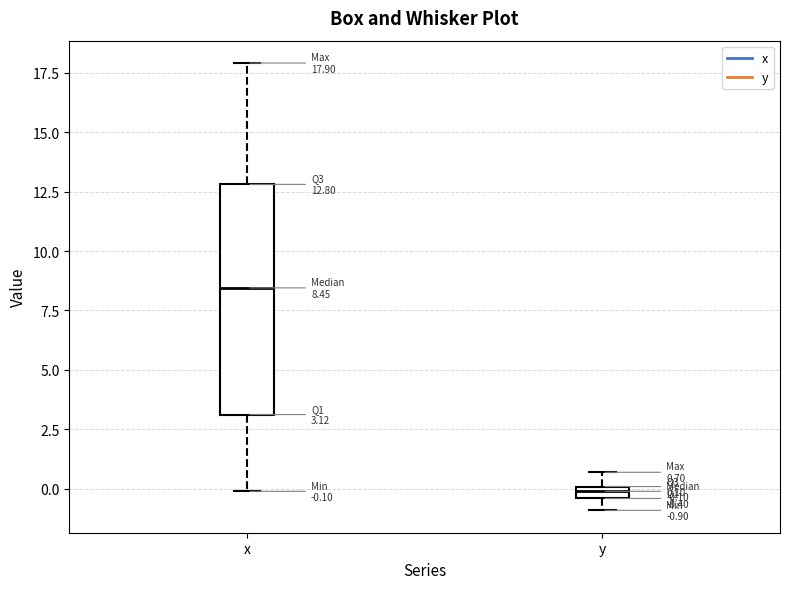

Which box is the tallest, from its lower edge to its upper edge?

x